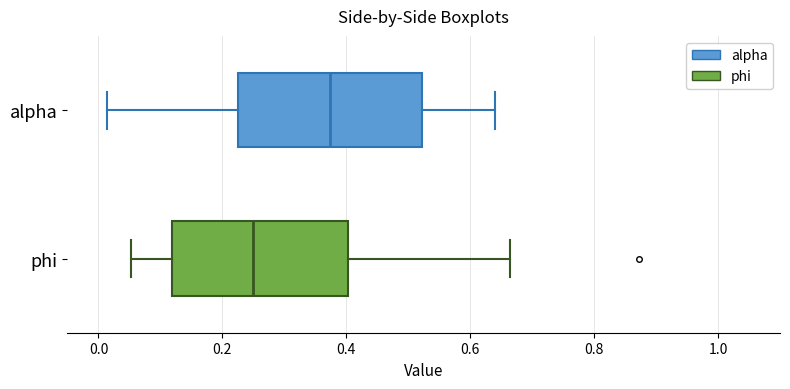

Reading bottom to top, transcribe this box plot: for each box, give where its median line is, the range the box spans, and where its two whiskers end, as read against the x-axis. The values are not printed on the chart, so give them approximately, as read against the axis.

phi: median 0.24, box 0.12 to 0.40, whiskers 0.06 to 0.66
alpha: median 0.38, box 0.22 to 0.52, whiskers 0.02 to 0.64